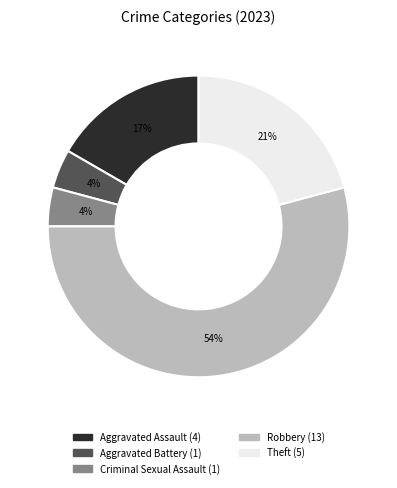

Combined, do Robbery and Aggravated Assault account for over 50%?

Yes